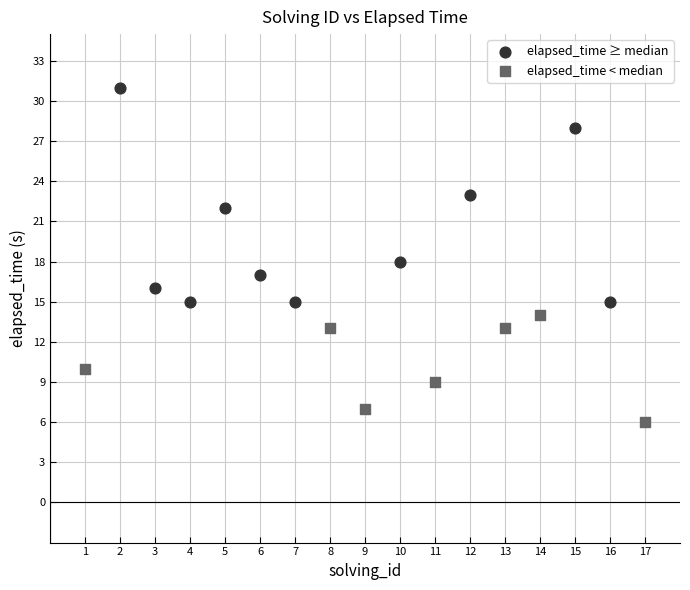

What are all the series names shown in the legend?

elapsed_time ≥ median, elapsed_time < median